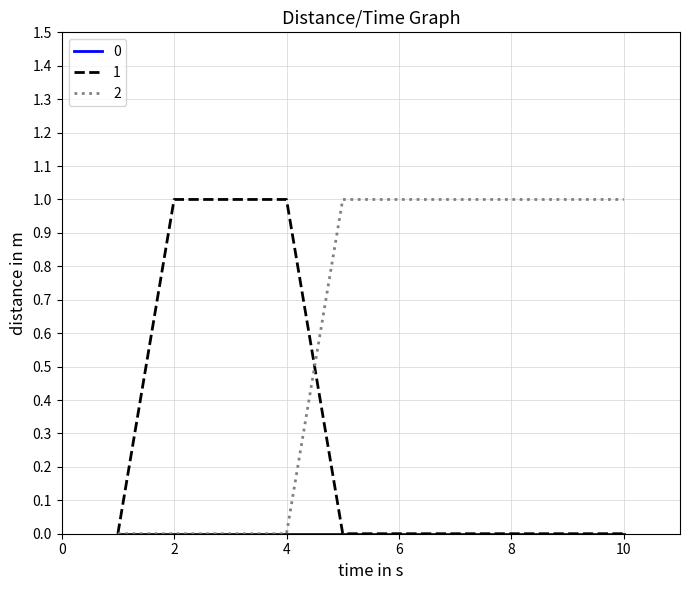

What is the average value of the 2 series?

1